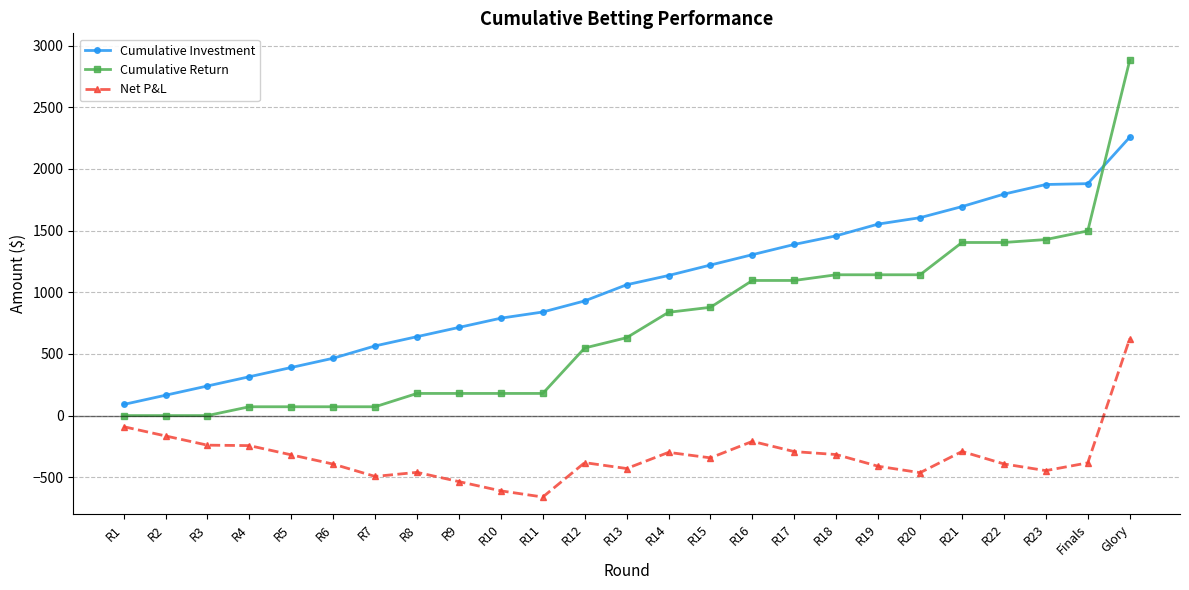

Which series has the largest range (max minus min)?

Cumulative Return